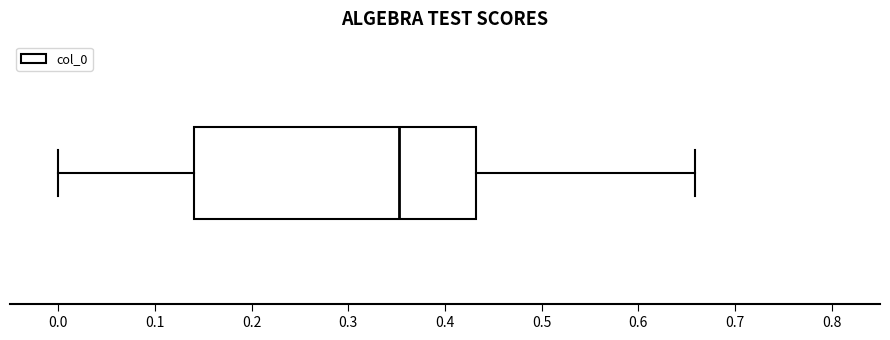

Transcribe this box plot: give where the median line is, the range the box spans, and where the two whiskers end, as read against the x-axis. The values are not printed on the chart, so give them approximately, as read against the axis.

median 0.35, box 0.14 to 0.43, whiskers 0.00 to 0.66